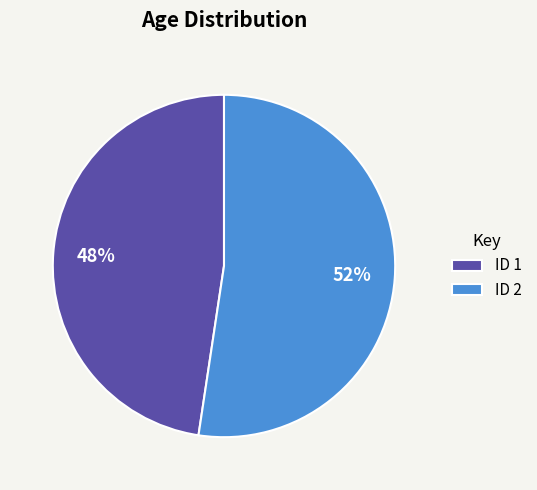

Is the sum of ID 2 and ID 1 greater than half?

Yes